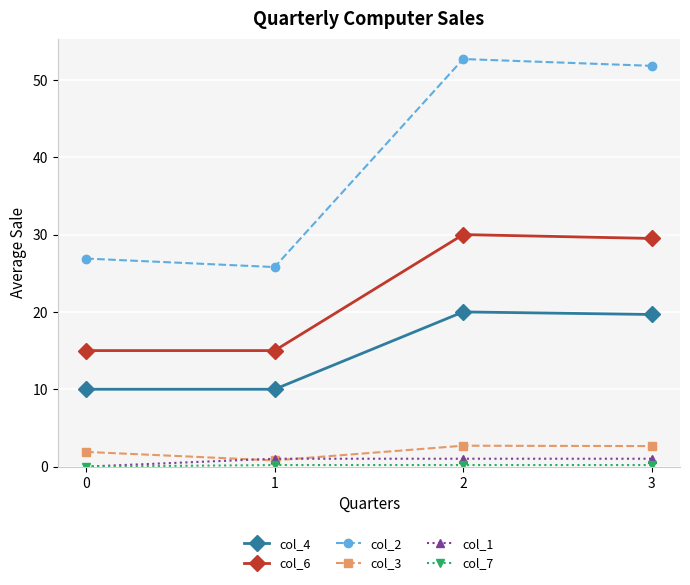

The value of col_2 at 3 is 88.0. True or false?

False